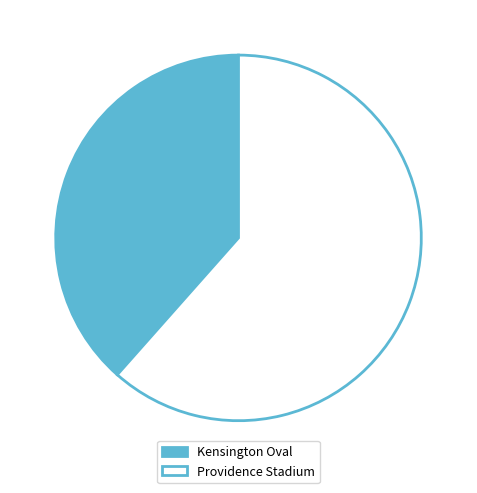

Which has a higher value, Kensington Oval or Providence Stadium?

Providence Stadium